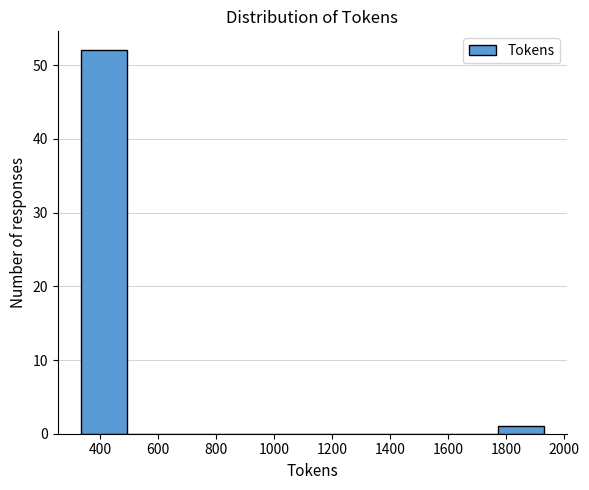

Reading left to right, list every bar in this chart as the range it spans on the x-axis followed by its height. Neither the bar edges nor the heights are printed on the chart, so give them approximately, as read against the axes.

340 to 500: 52
500 to 660: 0
660 to 820: 0
820 to 980: 0
980 to 1140: 0
1140 to 1300: 0
1300 to 1460: 0
1460 to 1620: 0
1620 to 1780: 0
1780 to 1940: 1